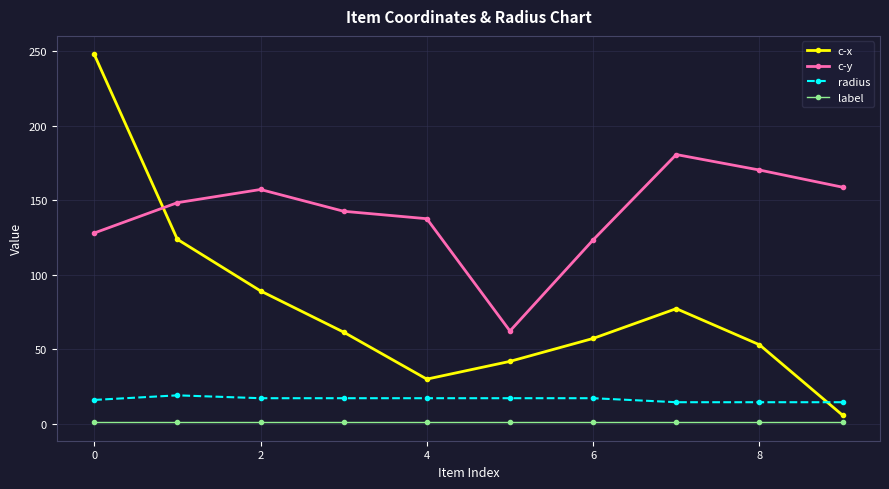

True or false: label and radius cross at least once.

False